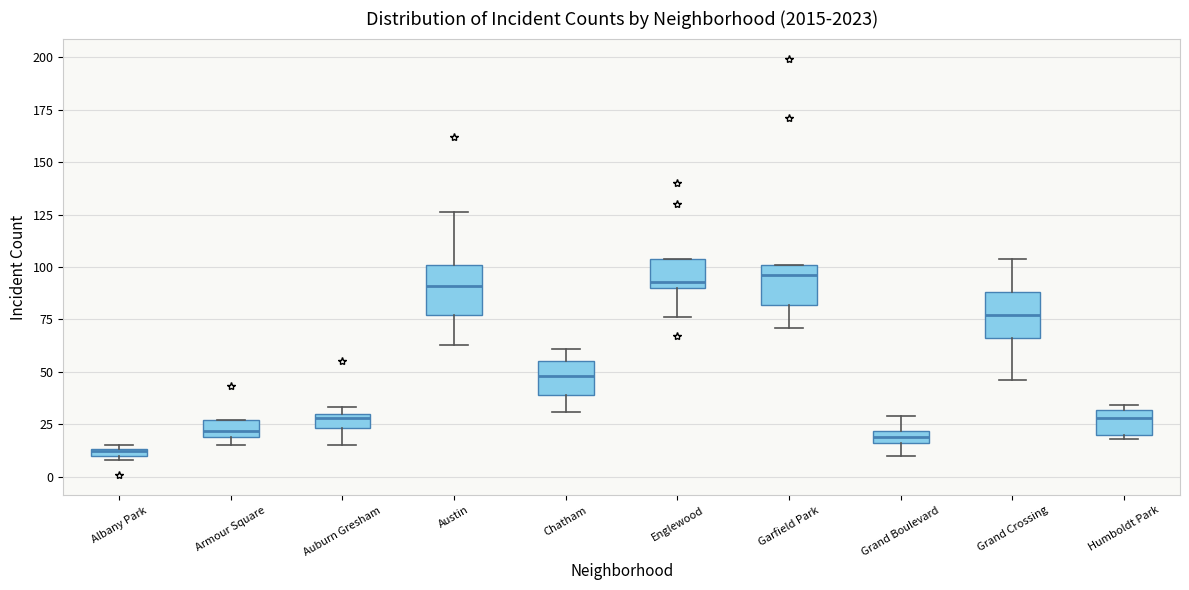

Which box has the lowest median line?

Albany Park